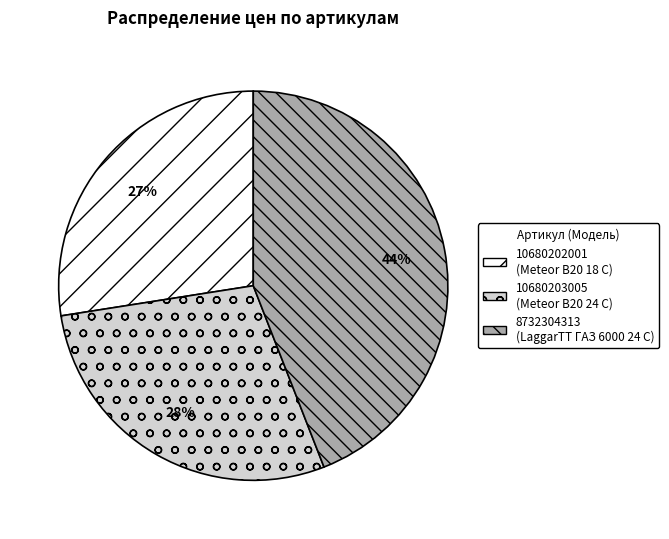

What is the smallest slice in the pie chart?

10680202001